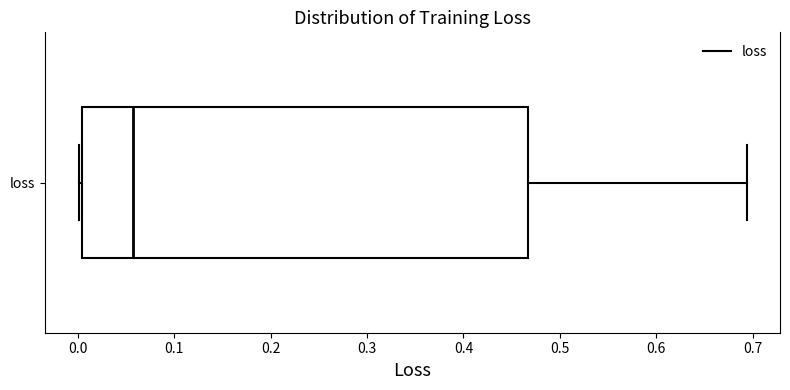

Transcribe this box plot: give where the median line is, the range the box spans, and where the two whiskers end, as read against the x-axis. The values are not printed on the chart, so give them approximately, as read against the axis.

median 0.06, box 0.00 to 0.47, whiskers 0.00 (just left of the box's left edge) to 0.69